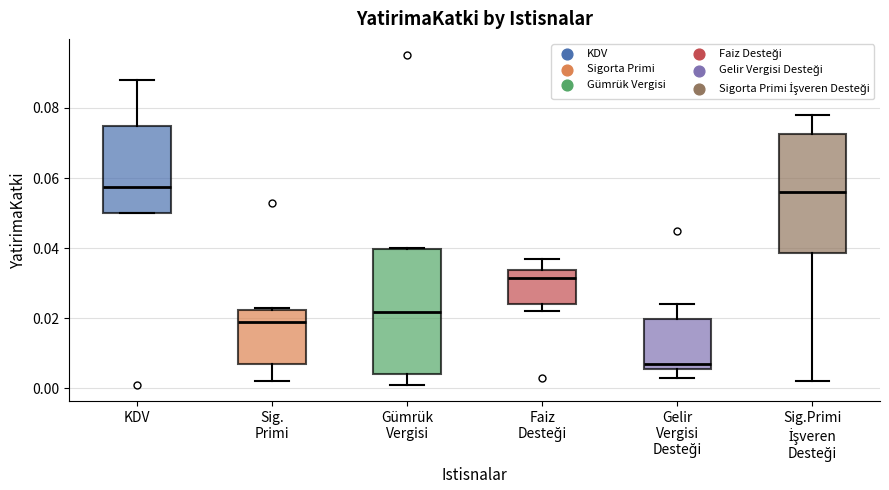

Which box has the lowest median line?

Gelir Vergisi Desteği